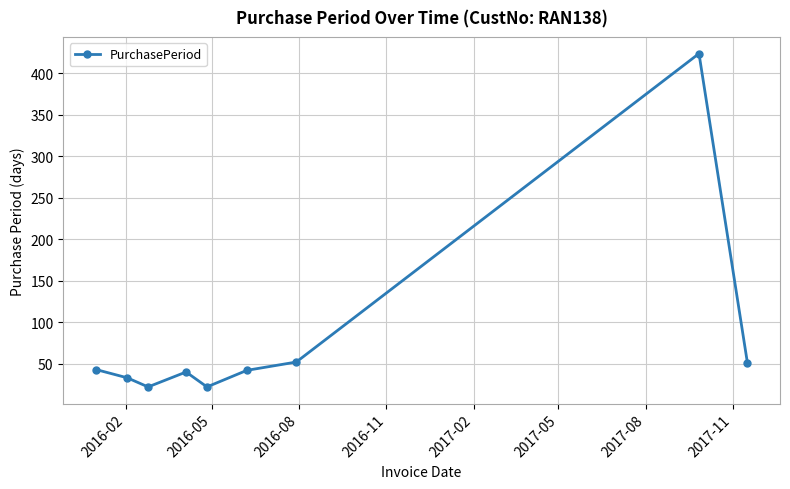

What is the difference between the second highest and minimum values?

30